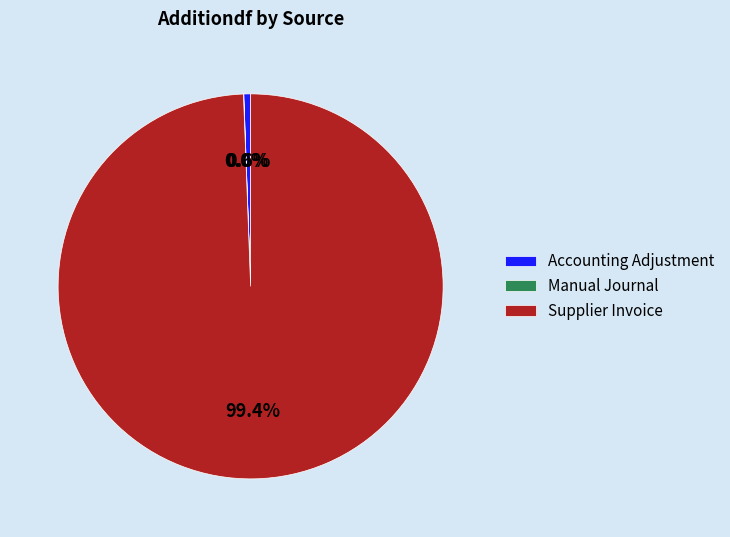

To the nearest percent, what is the combined percentage of Supplier Invoice and Accounting Adjustment?

100%